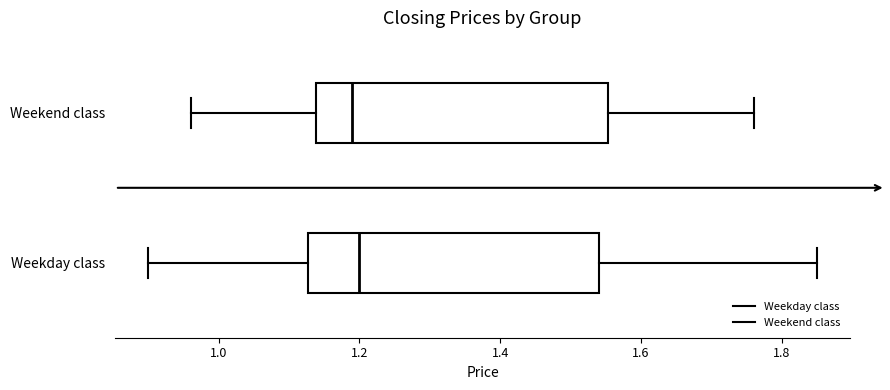

Reading bottom to top, read every box against the x-axis: the position of its median line, the range the box covers, and the ends of its whiskers. The values are not printed on the chart, so give them approximately, as read against the axis.

Weekday class: median 1.20, box 1.12 to 1.54, whiskers 0.90 to 1.86
Weekend class: median 1.20, box 1.14 to 1.56, whiskers 0.96 to 1.76